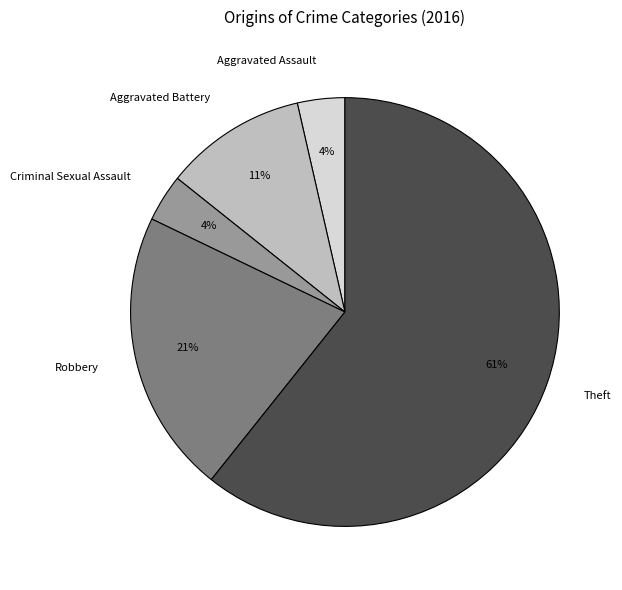

How many segments does this pie chart have?

5